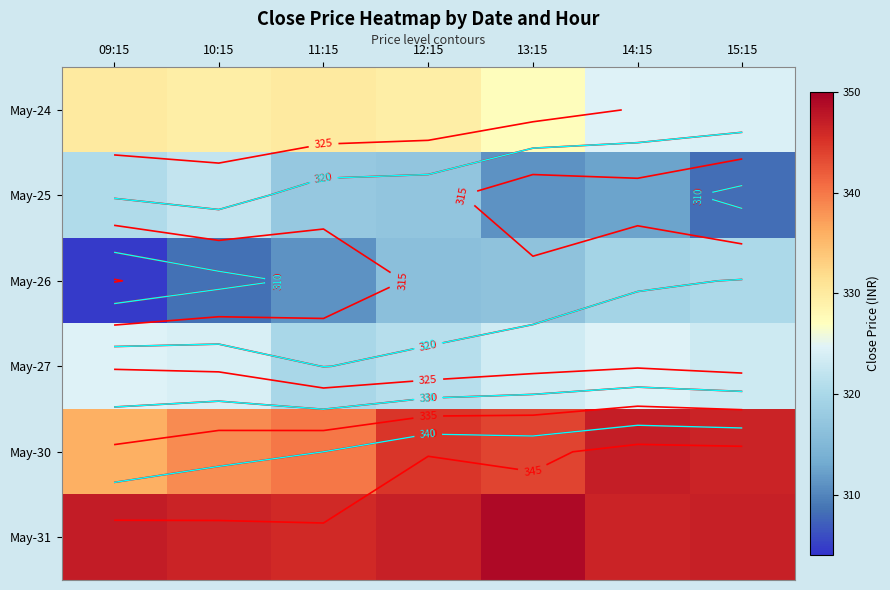

The May-27 series shows 323.1 at 15:15. True or false?

True